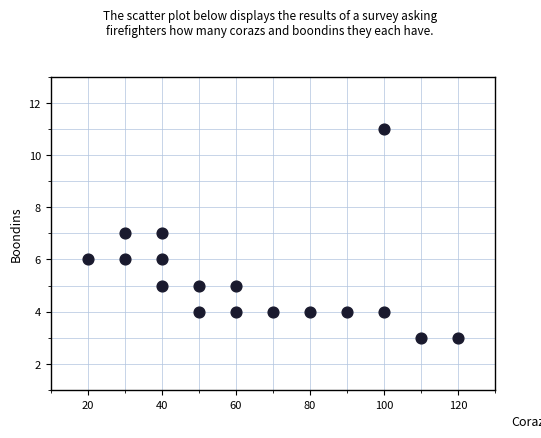

What is the range of Y values (max minus min)?

8